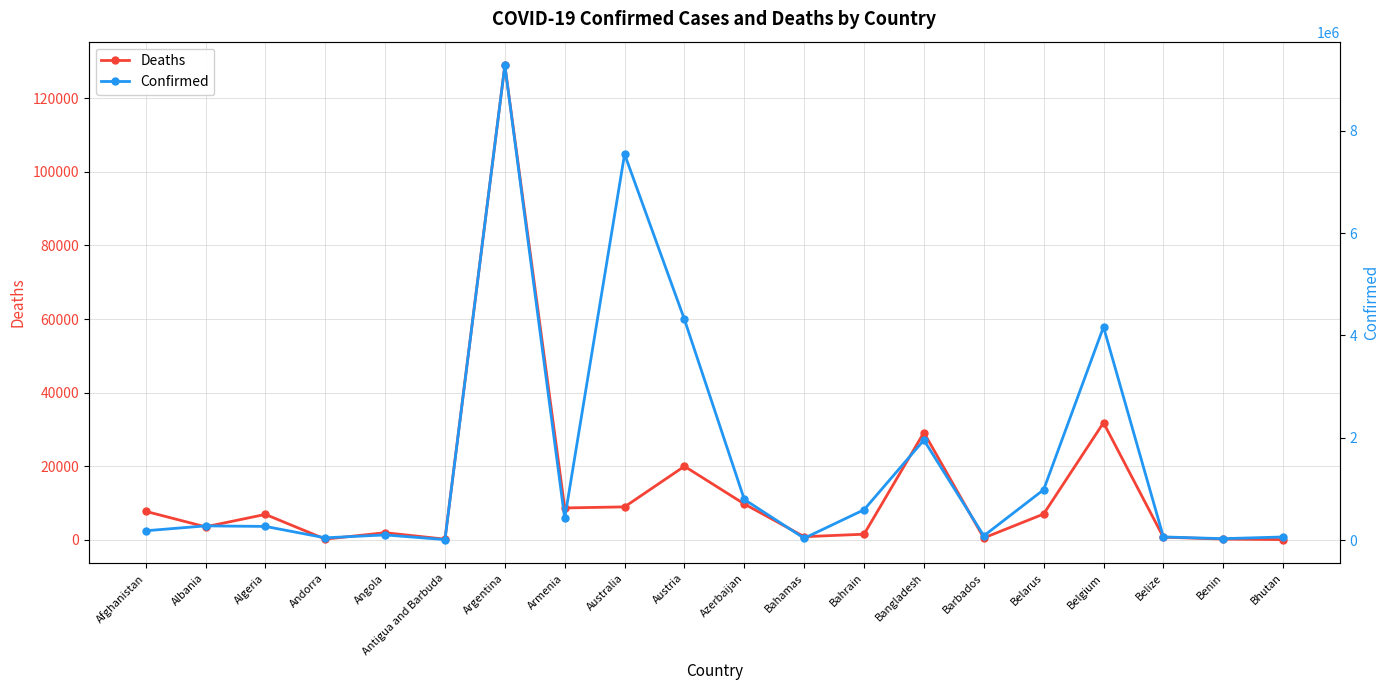

What is the sum of the Confirmed values at Bangladesh and Argentina?

11230489